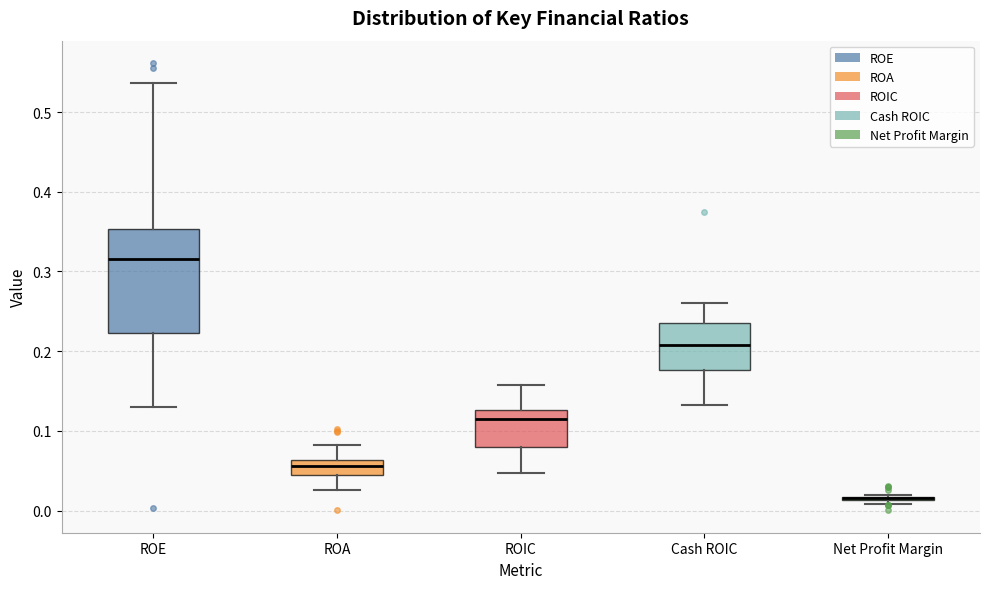

Comparing the boxes themselves (not the whiskers), which one is the tallest?

ROE